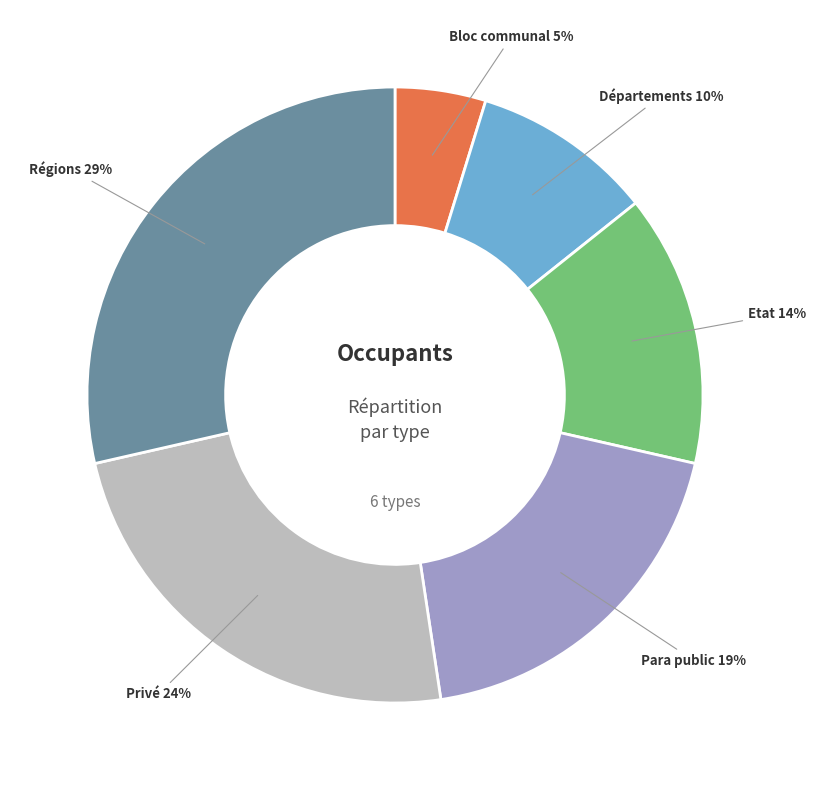

To the nearest percent, what is the average slice percentage?

17%